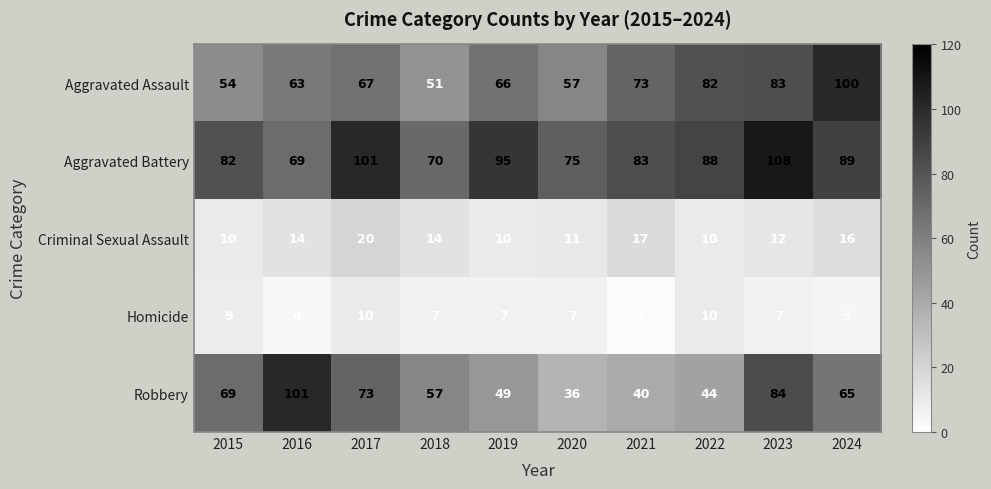

What is the difference between the Aggravated Battery values at 2017 and 2020?

26